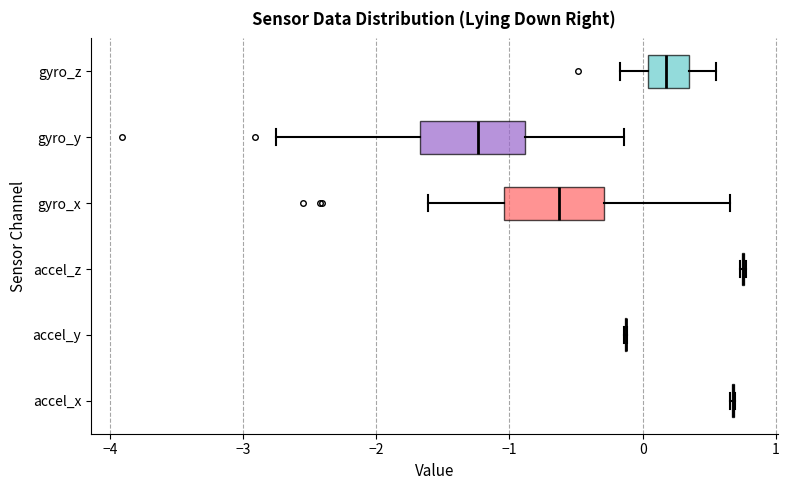

Reading bottom to top, transcribe this box plot: for each box, give where its median line is, the range the box spans, and where its two whiskers end, as read against the x-axis. The values are not printed on the chart, so give them approximately, as read against the axis.

accel_x: box collapsed to a line at 0.7, whiskers 0.7 to 0.7
accel_y: box collapsed to a line at -0.1, whiskers -0.1 to -0.1
accel_z: box collapsed to a line at 0.8, whiskers 0.7 to 0.8
gyro_x: median -0.6, box -1.0 to -0.3, whiskers -1.6 to 0.7
gyro_y: median -1.2, box -1.7 to -0.9, whiskers -2.7 to -0.1
gyro_z: median 0.2, box 0.0 to 0.3, whiskers -0.2 to 0.5